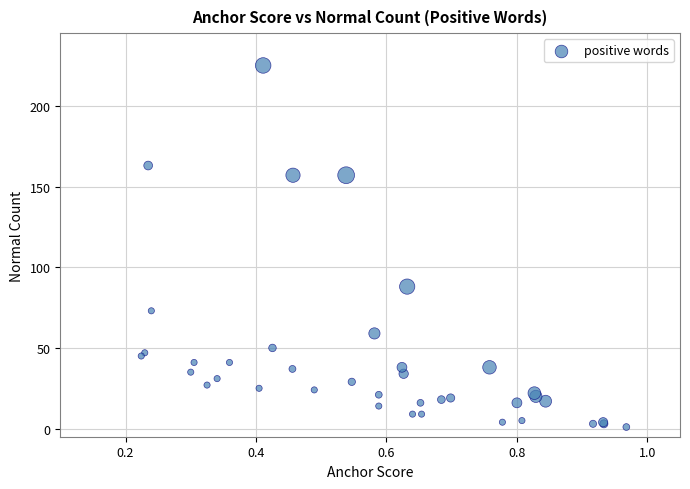

What Y value in the scatter plot is closest to 113?

88